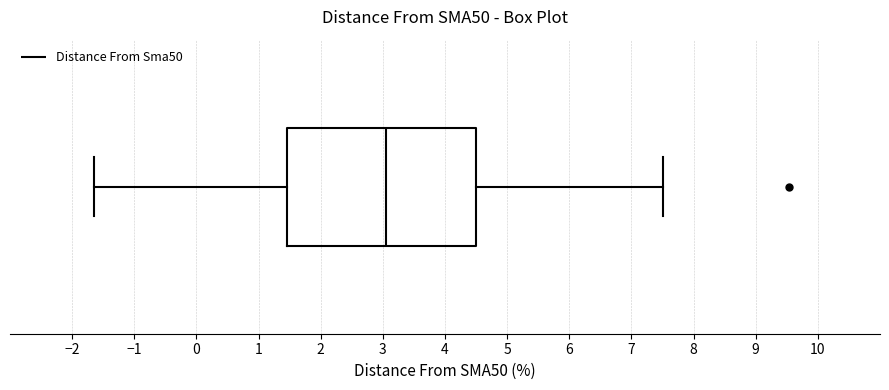

Where does the left whisker of the box end on the x-axis? The values are not printed on the chart, so give them approximately, as read against the axis.

-1.6